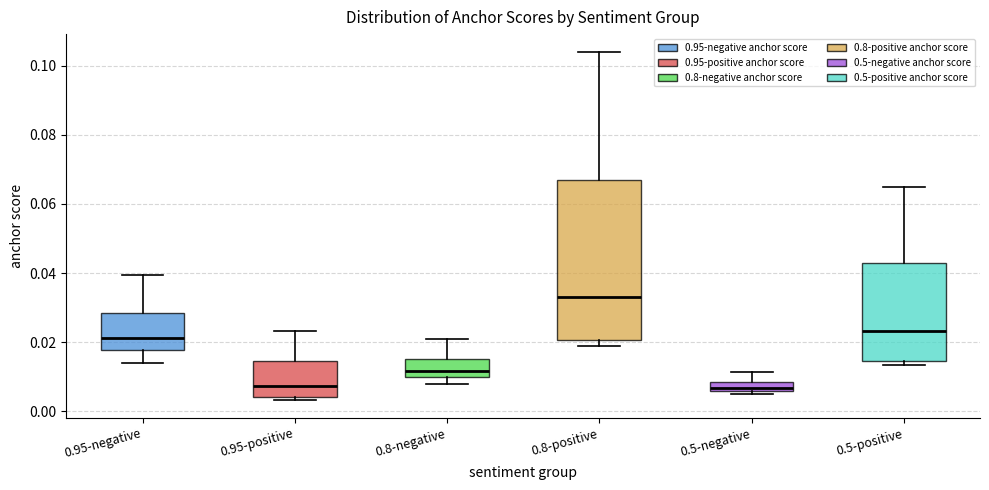

Where is the lower edge of the box for 0.5-negative on the y-axis? The values are not printed on the chart, so give them approximately, as read against the axis.

0.006